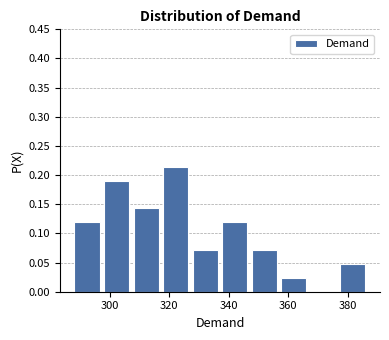

Over which range of the x-axis is the bar tallest?

318 to 328